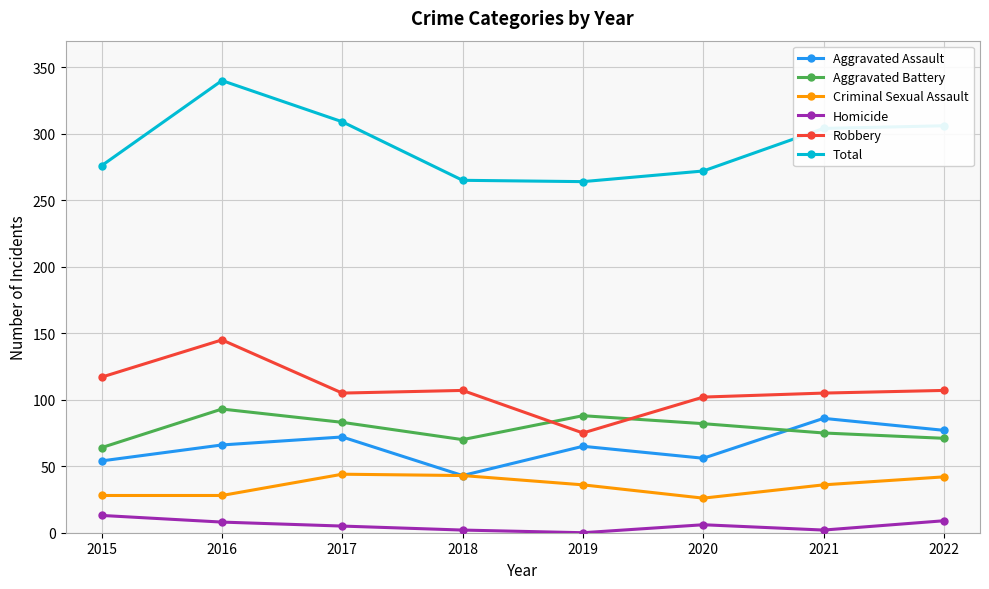

Where do Aggravated Battery and Aggravated Assault first cross each other?

2020 and 2021